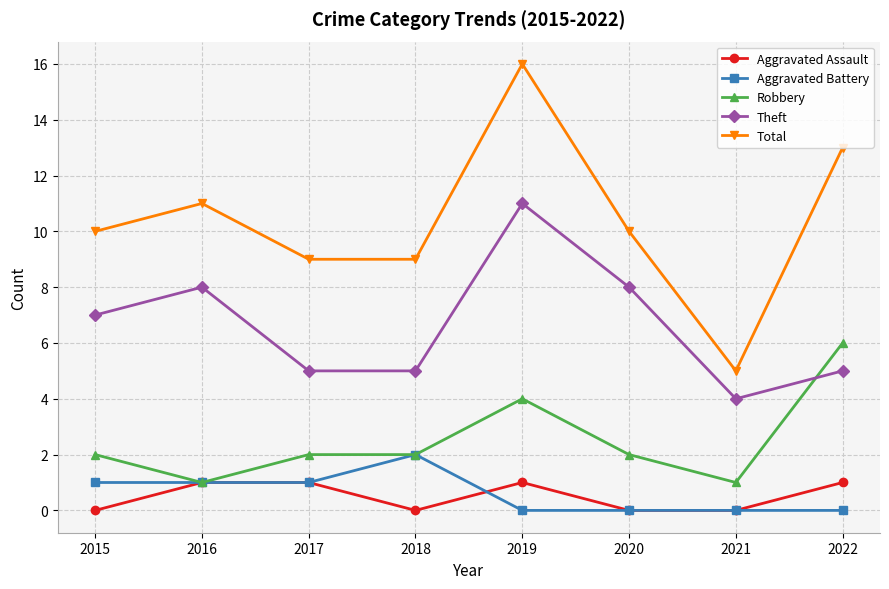

Which series has the largest total across all categories?

Total